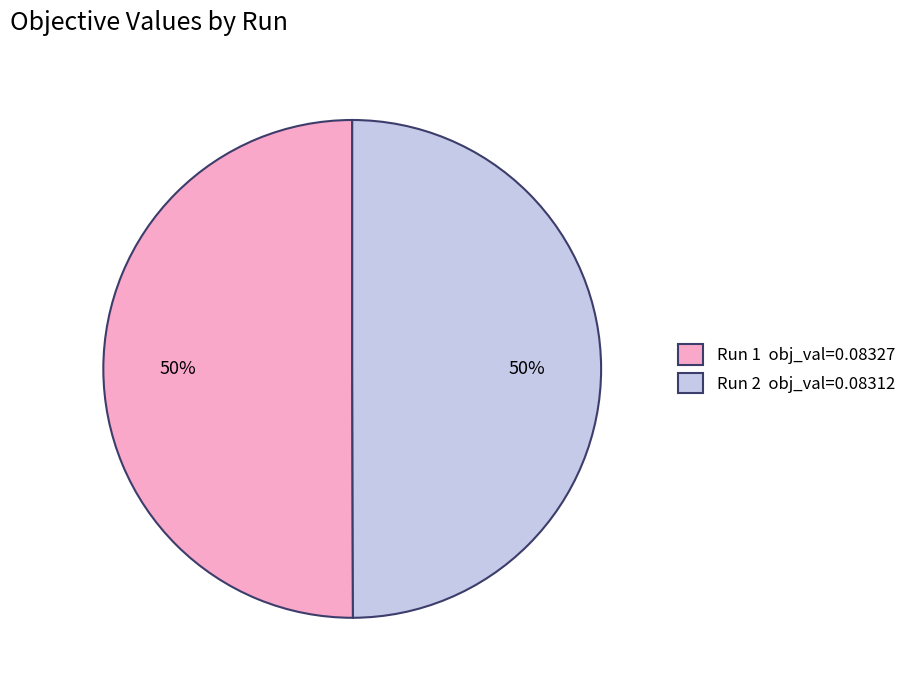

Combined, do Run 2 obj_val=0.08312 and Run 1 obj_val=0.08327 account for over 50%?

Yes